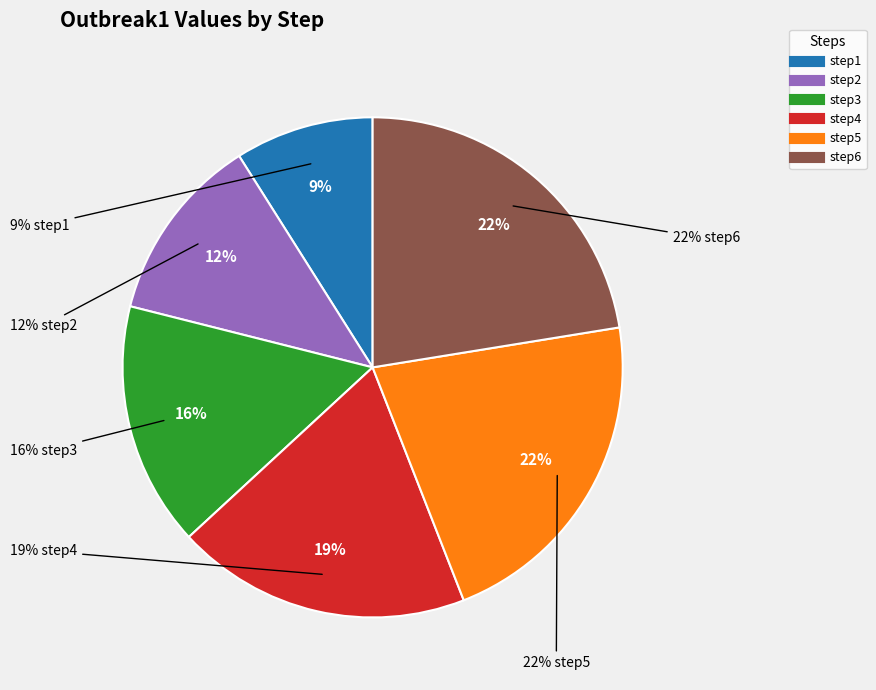

To the nearest percent, what is the combined percentage of step5 and step3?

37%